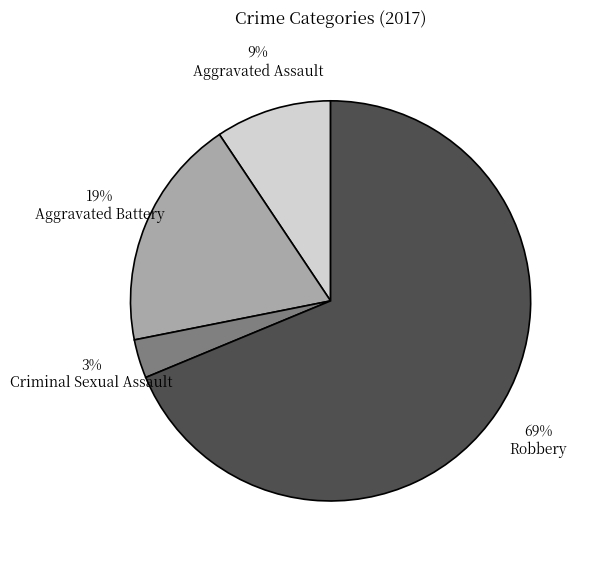

To the nearest percent, what is the average slice percentage?

25%